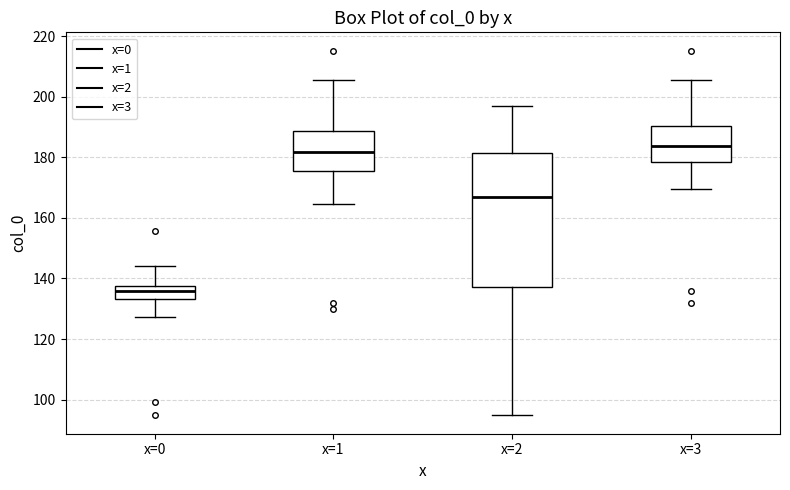

Which box has the lowest median line?

x=0